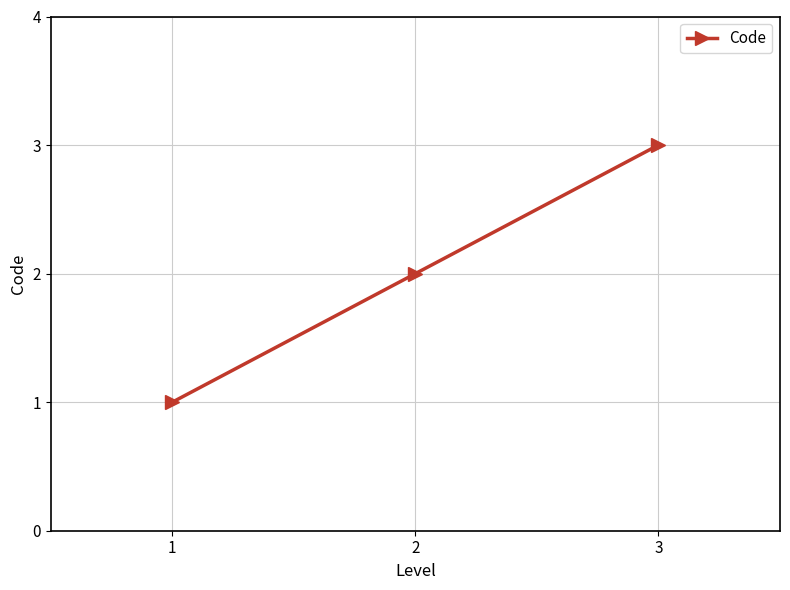

The chart shows a value of 3 at 3. True or false?

True